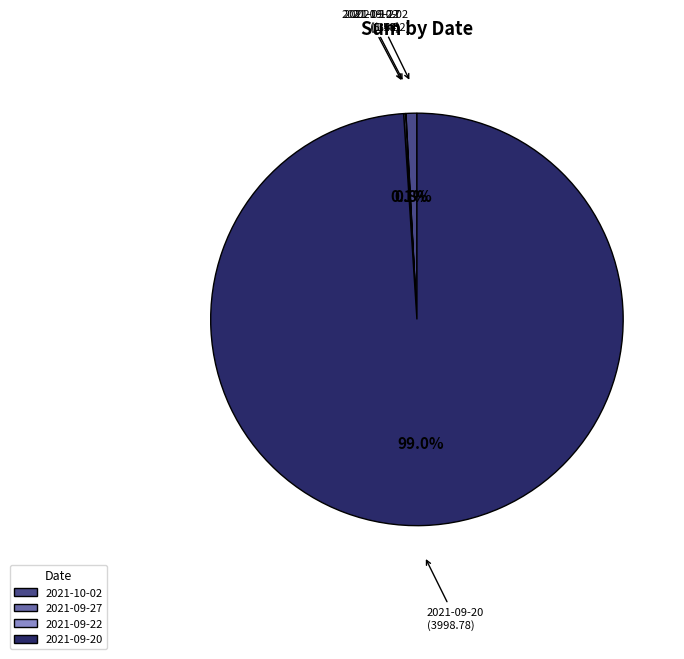

Which slice represents more than half of the pie?

2021-09-20